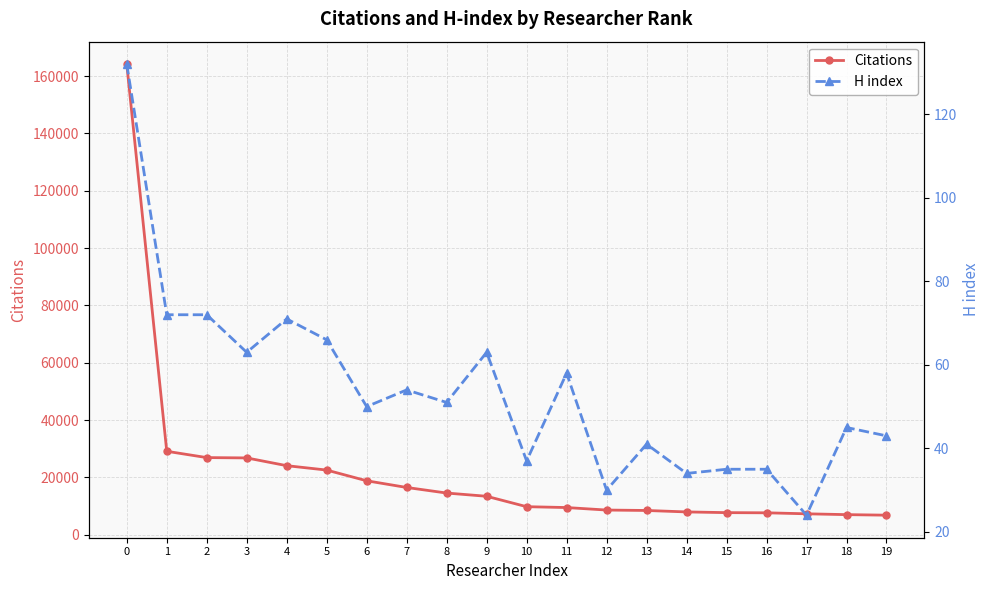

Is this an area chart (filled region under the line)?

No